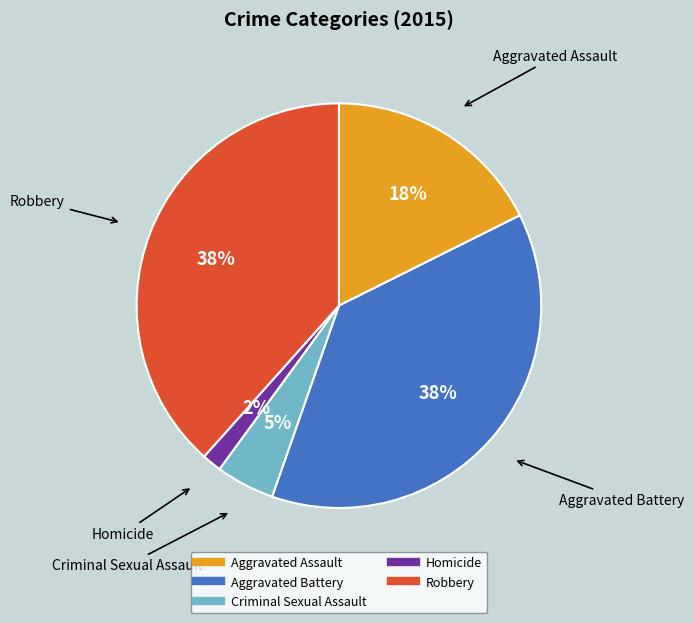

What percentage is the Homicide slice, to the nearest percent?

2%